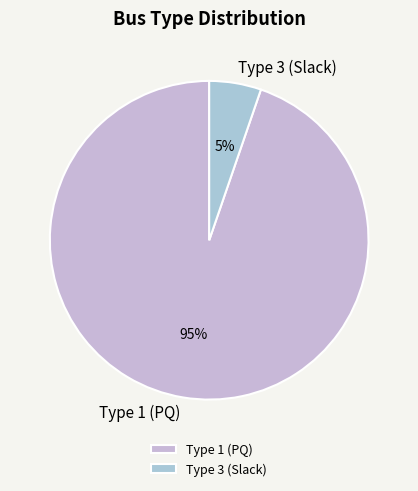

To the nearest percent, what percentage of the pie is Type 1 (PQ)?

95%